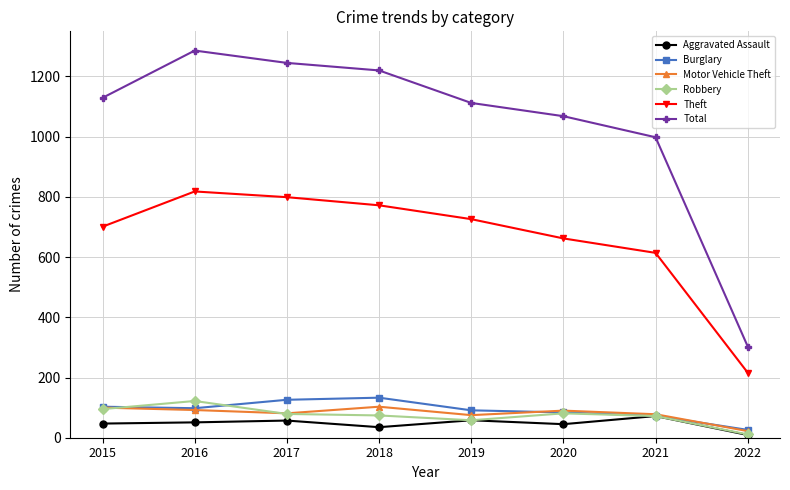

What is the average value of the Burglary series?

92